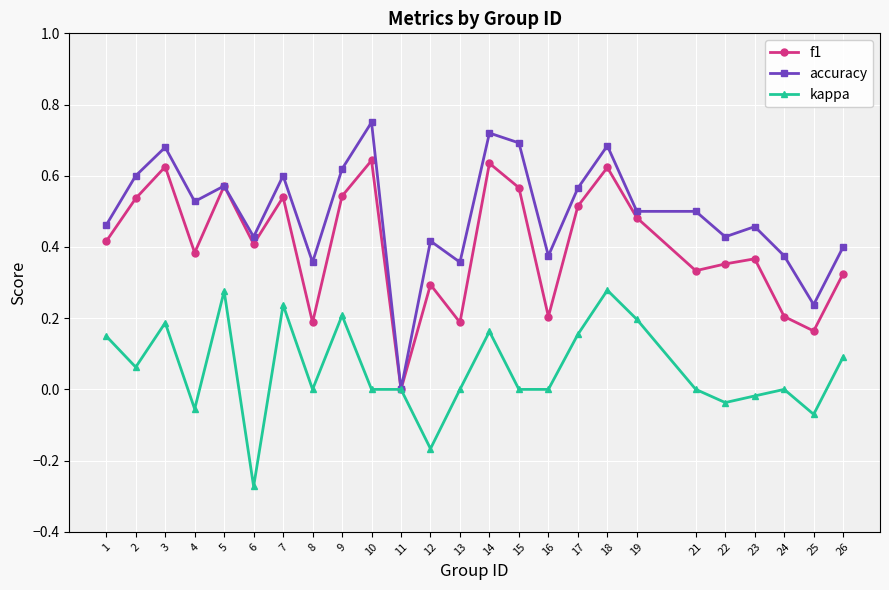

Between 6 and 8, which series saw the biggest shift?

kappa